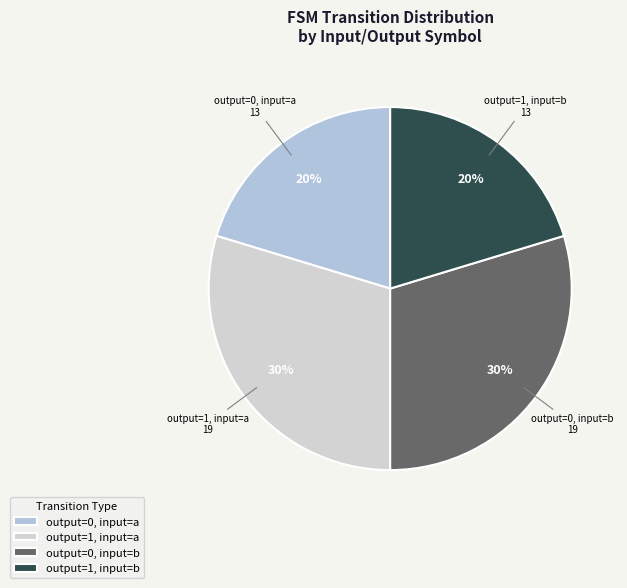

To the nearest percent, what is the combined percentage of output=1, input=a and output=1, input=b?

50%